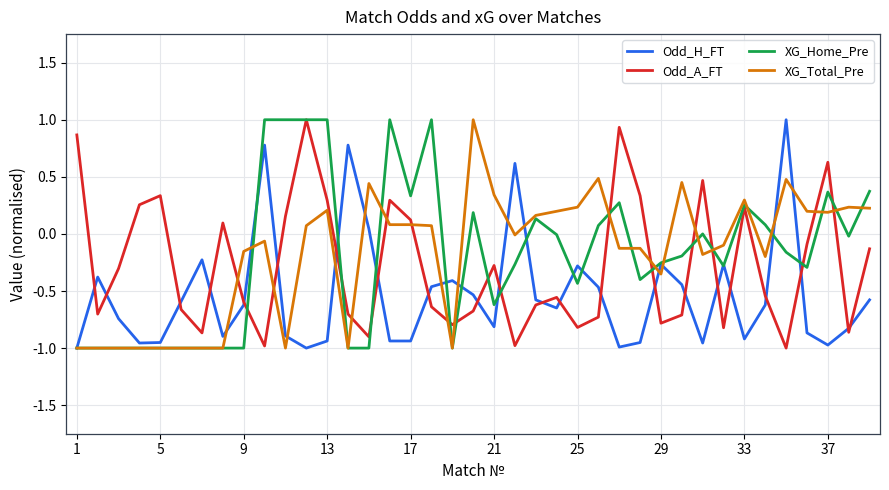

What is the highest value of the Odd_H_FT series?

1.0